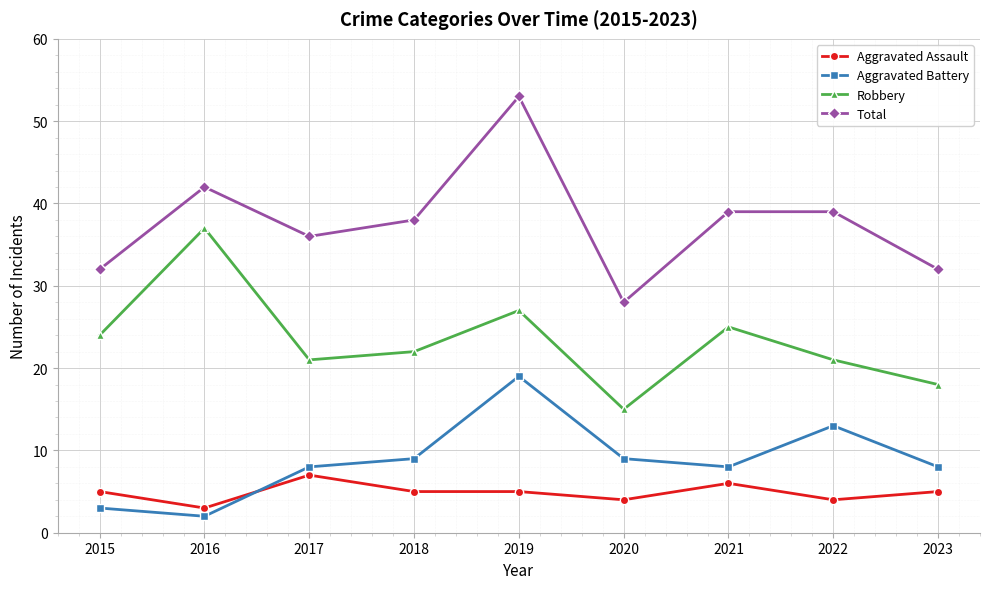

What is the lowest value of the Robbery series?

15